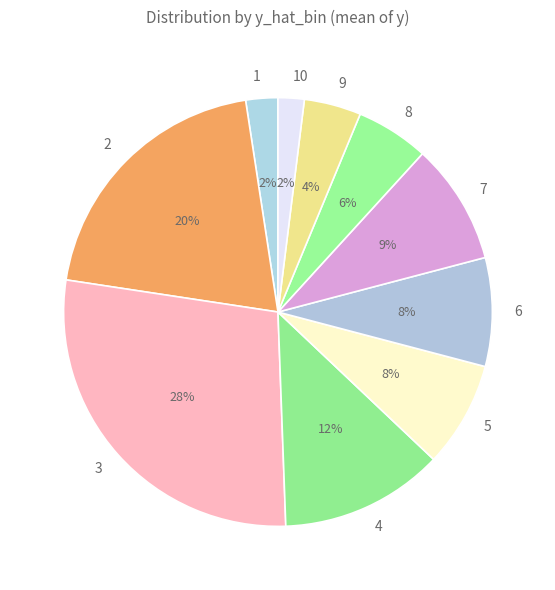

Is there a majority slice in this chart?

No